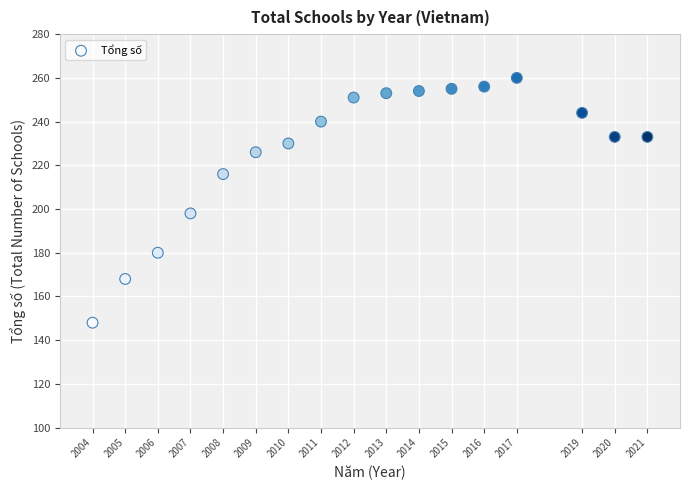

What Y value in the scatter plot is closest to 204?

198